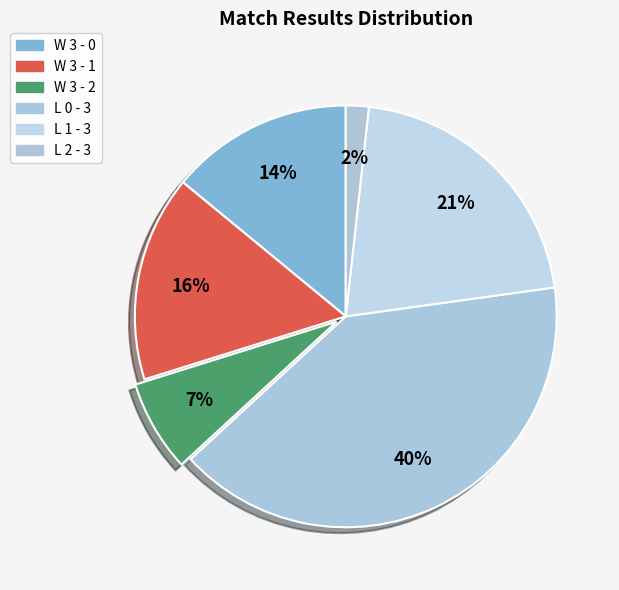

To the nearest percent, what is the average slice percentage?

17%